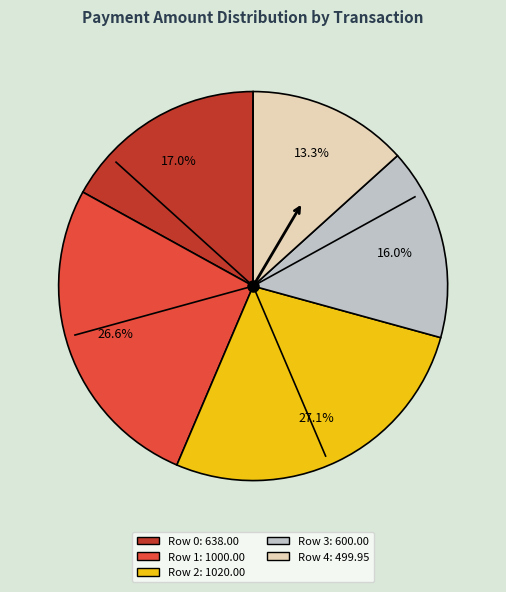

Is there a majority slice in this chart?

No